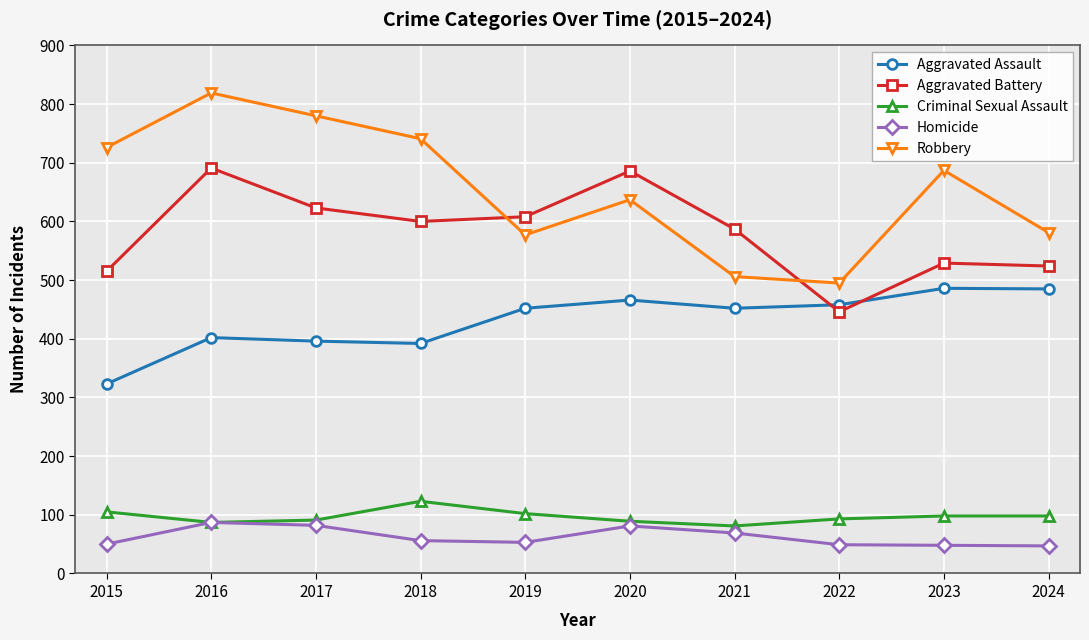

Does the chart display data point markers on the line(s)?

Yes